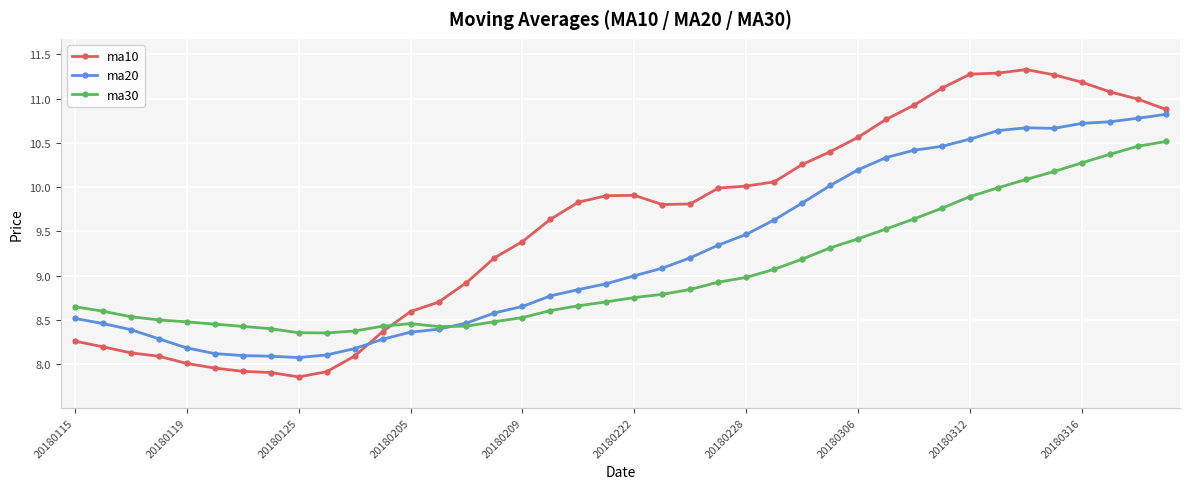

What is the highest value of the ma20 series?

10.8